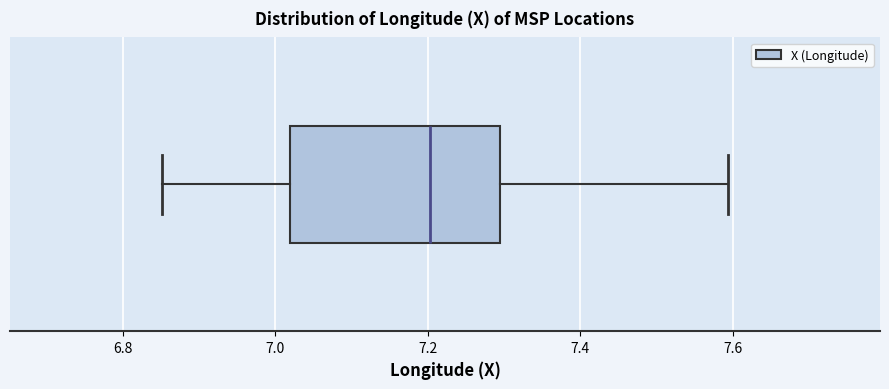

Where does the left whisker of the box end on the x-axis? The values are not printed on the chart, so give them approximately, as read against the axis.

6.86